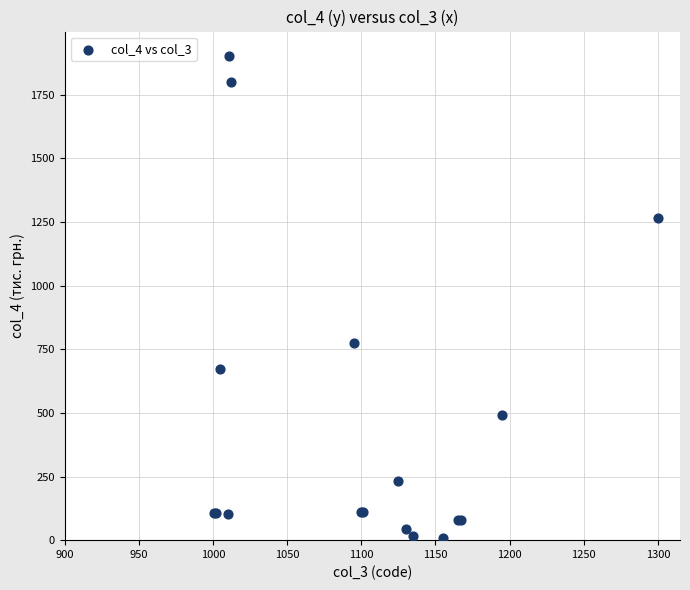

What Y value in the scatter plot is closest to 956?

773